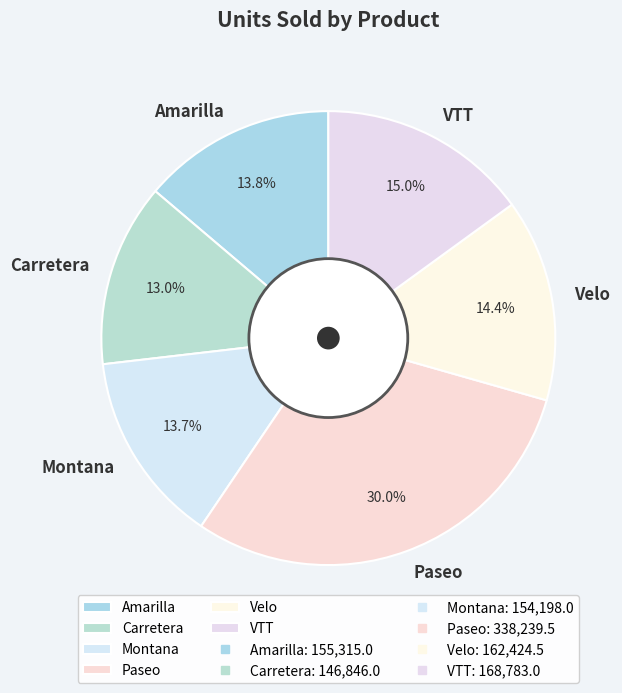

Approximately how many times larger is the value at Velo compared to Montana?

1.1